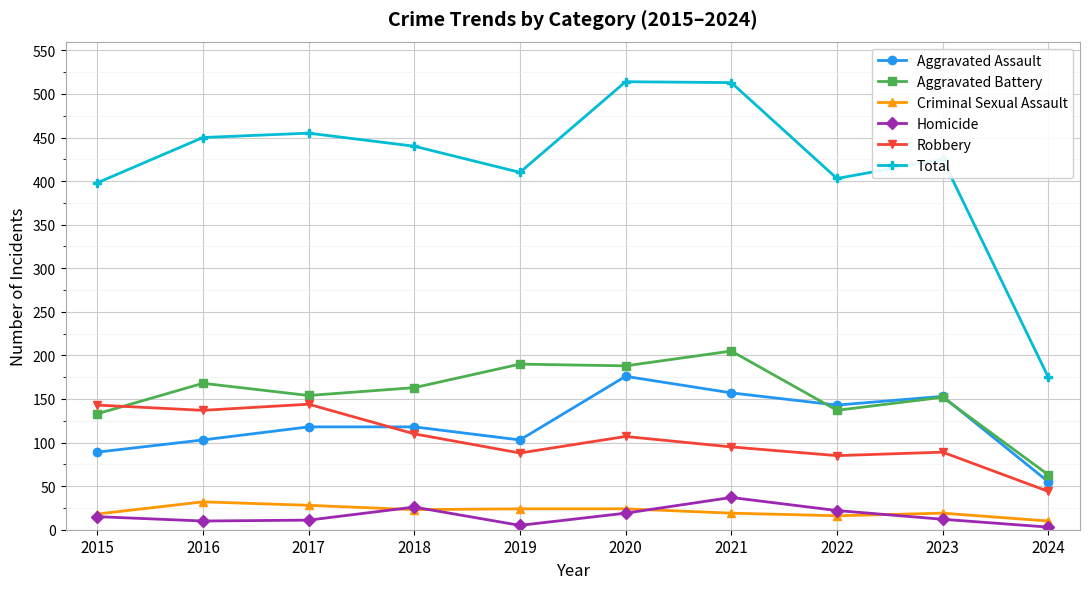

At which label does Robbery first exceed 107?

2015